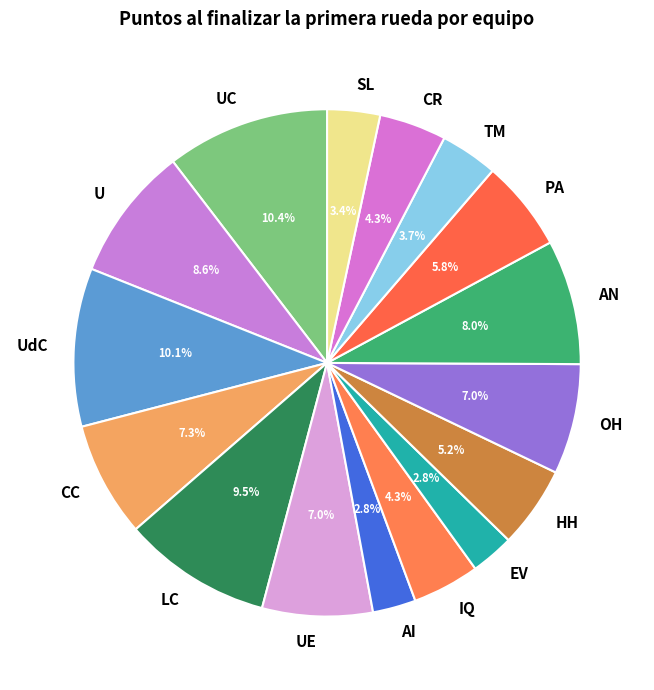

What percentage is NOT represented by U?

91.4%